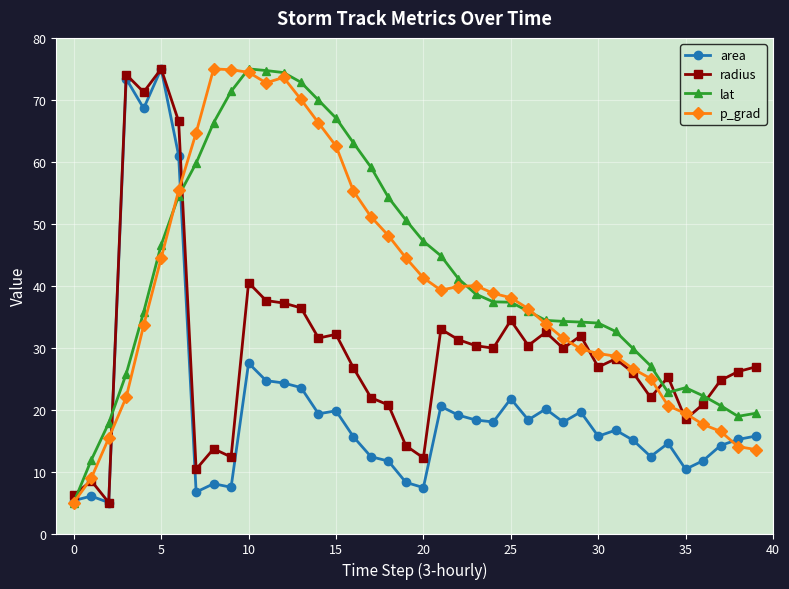

How many data points does each series have?

40